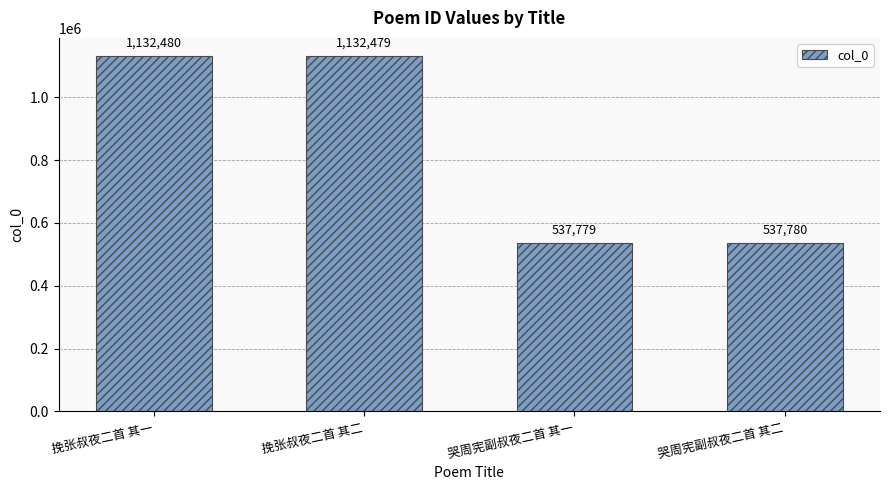

Where does the data first go above 1132479?

挽张叔夜二首 其一